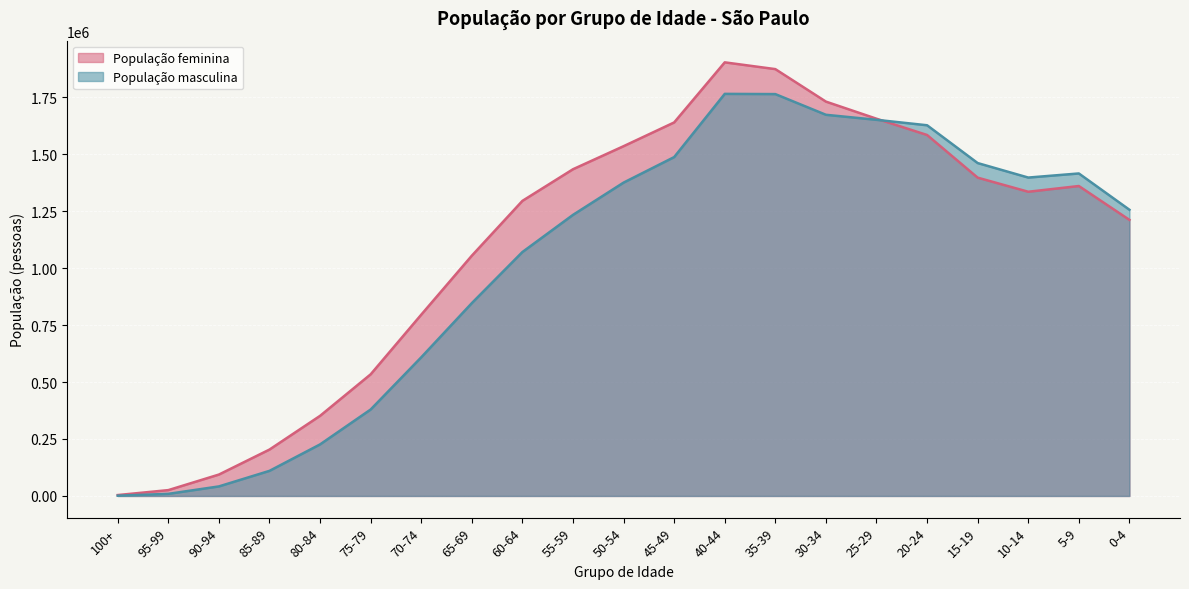

What is the value of the População feminina point at the 2nd from the left?

25635